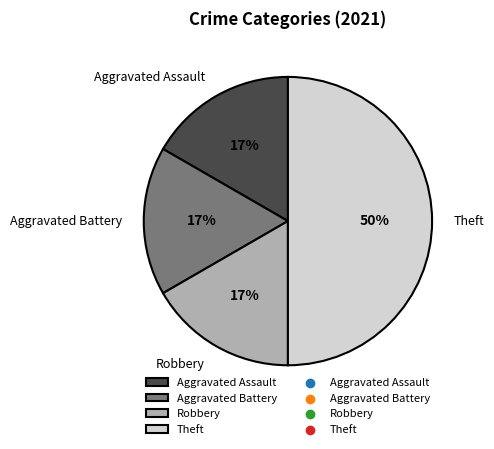

Is the sum of Aggravated Assault and Theft greater than half?

Yes